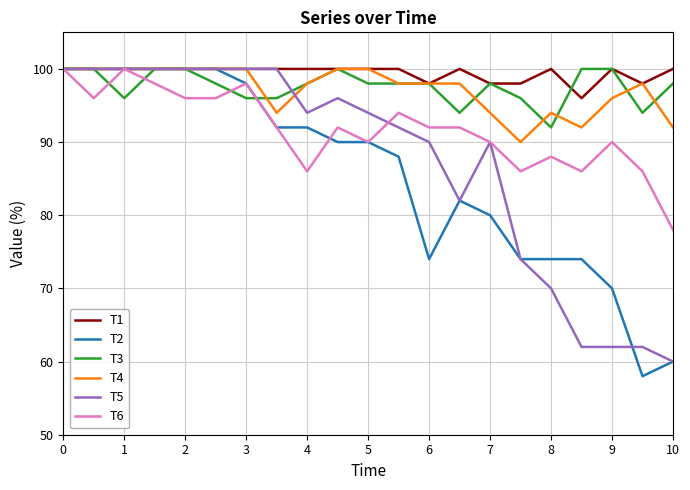

What is the lowest value of the T2 series?

58